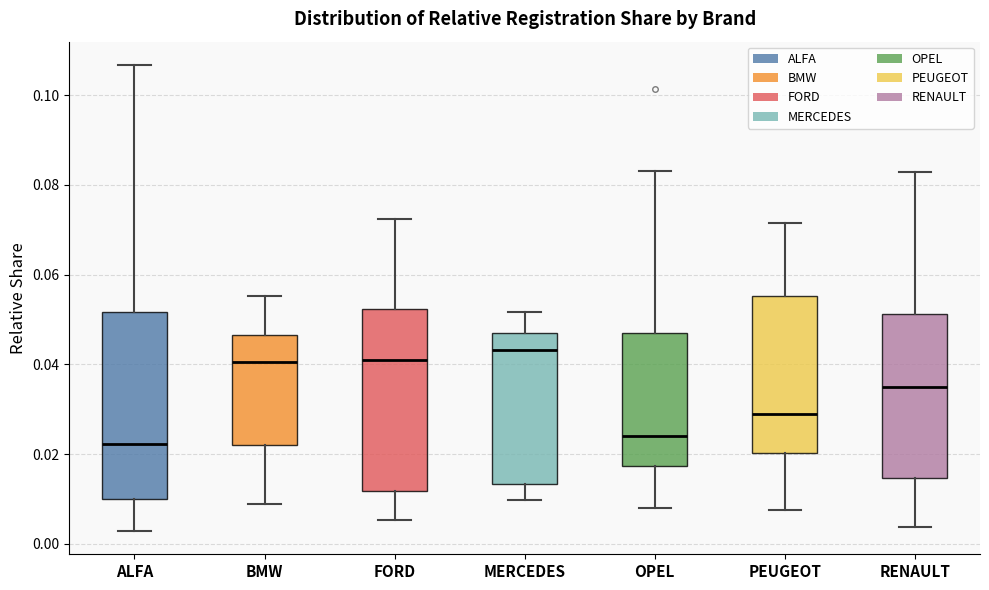

Which box has the highest median line?

MERCEDES